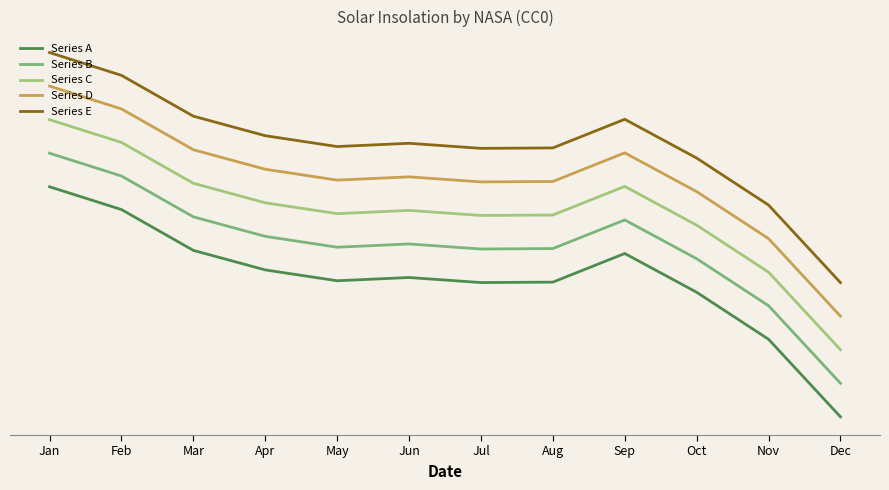

Is this an area chart (filled region under the line)?

No